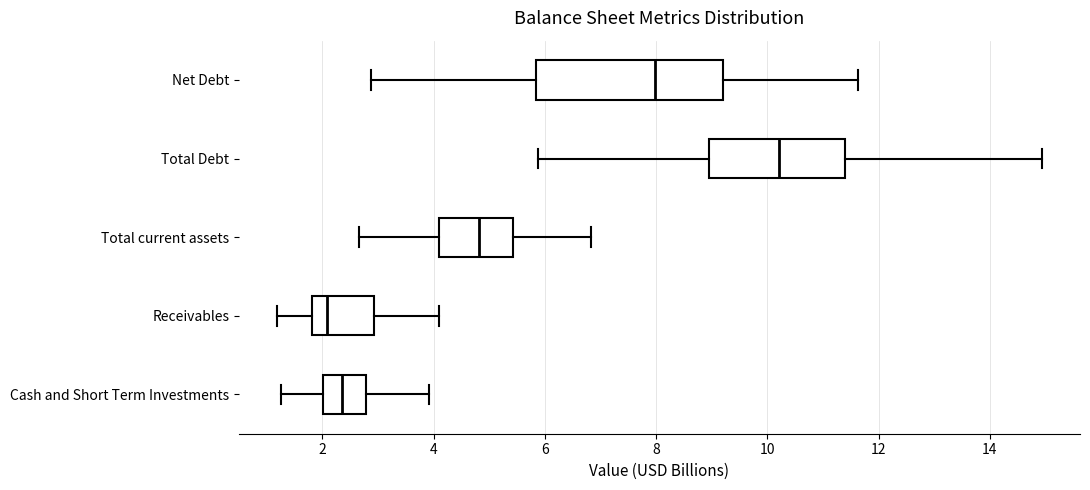

Comparing the boxes themselves (not the whiskers), which one is the widest?

Net Debt